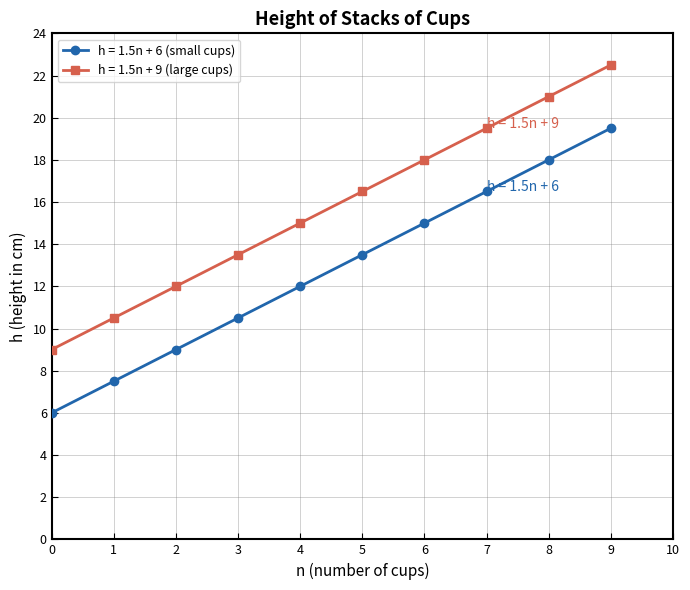

What is the difference between the highest and lowest values at 3?

3.0